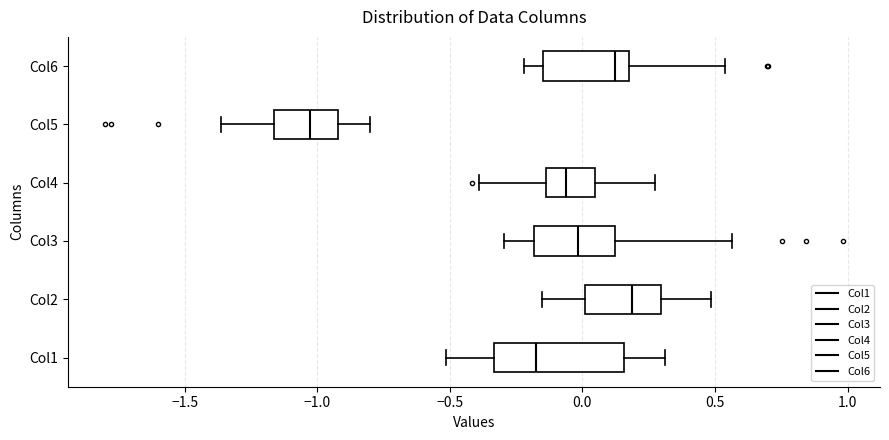

Which box has the furthest to the right median line?

Col2